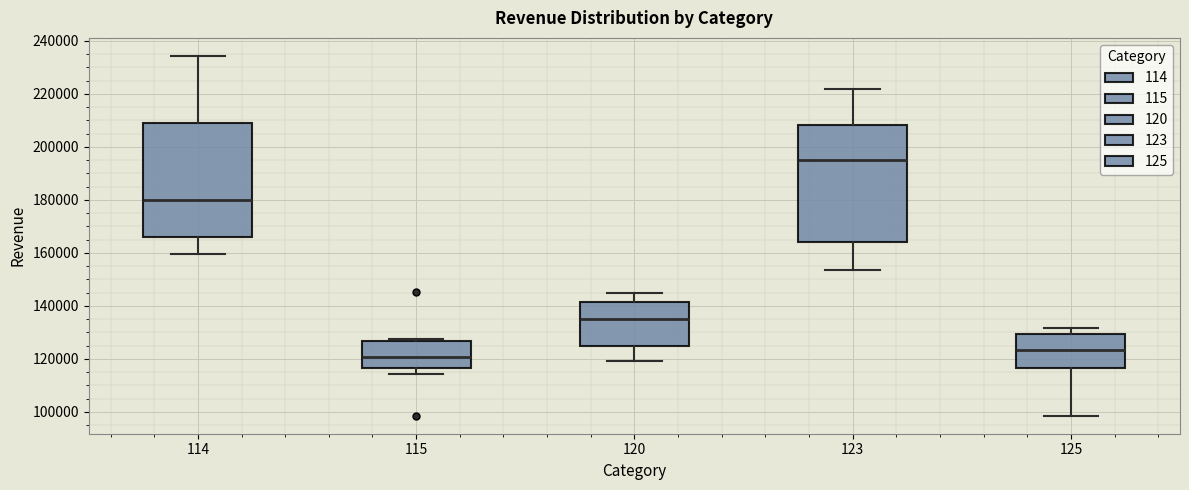

Reading left to right, read every box against the y-axis: the position of its median line, the range the box covers, and the ends of its whiskers. The values are not printed on the chart, so give them approximately, as read against the axis.

114: median 180000, box 166000 to 210000, whiskers 160000 to 234000
115: median 120000, box 116000 to 126000, whiskers 114000 to 128000
120: median 134000, box 124000 to 142000, whiskers 120000 to 144000
123: median 196000, box 164000 to 208000, whiskers 154000 to 222000
125: median 124000, box 116000 to 130000, whiskers 98000 to 132000